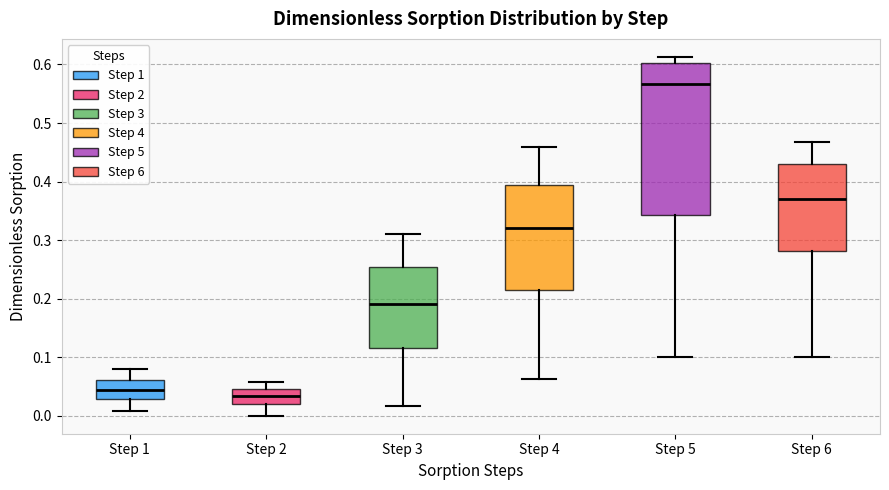

Which box is the tallest, from its lower edge to its upper edge?

Step 5